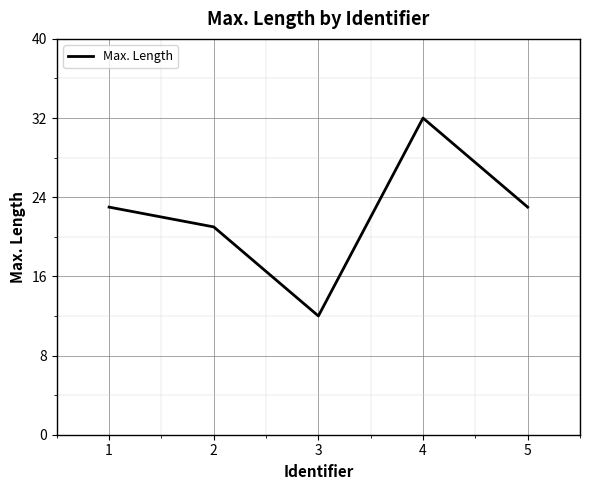

Reading left to right, what are all the values shown in this chart?

23	21	12	32	23